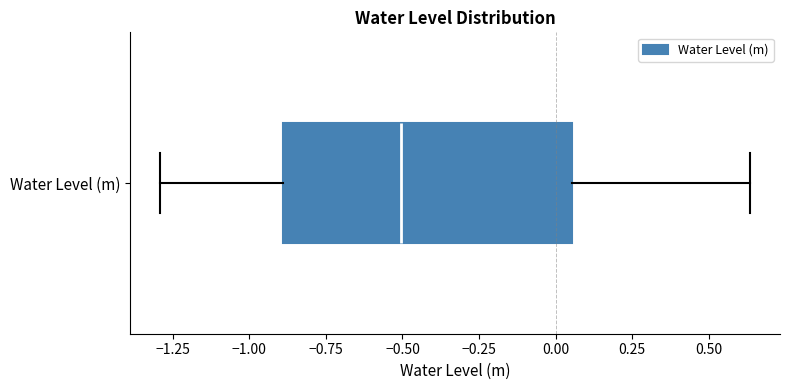

Where is the right edge of the box for Water Level (m) on the x-axis? The values are not printed on the chart, so give them approximately, as read against the axis.

0.05